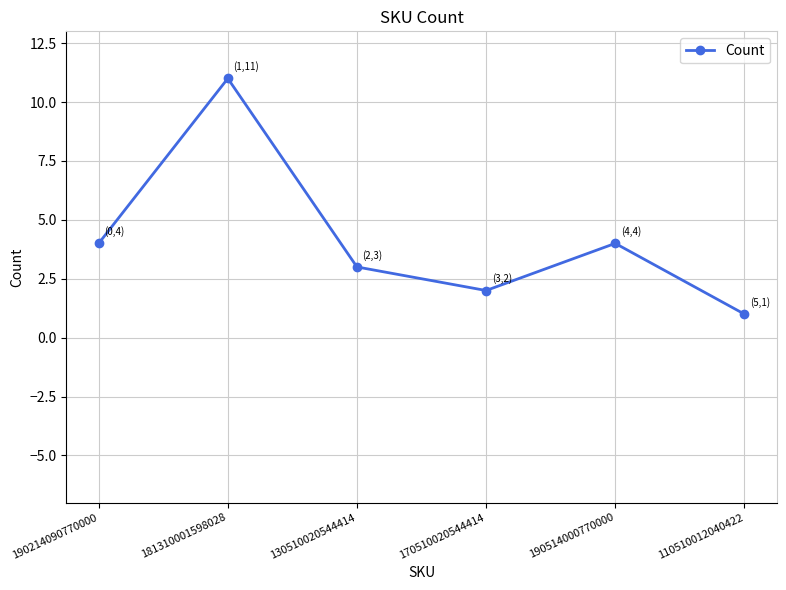

What is the smallest value displayed?

1